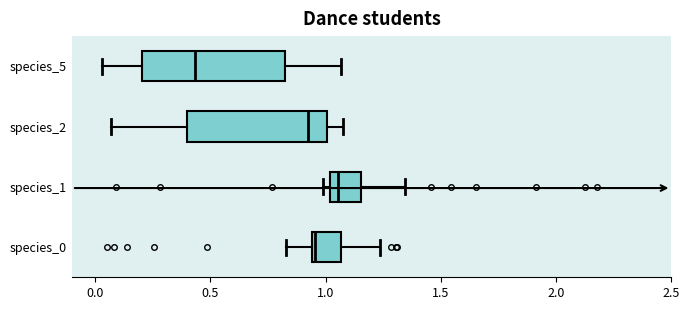

Where does the median line of the box for species_2 sit on the x-axis? The values are not printed on the chart, so give them approximately, as read against the axis.

0.90